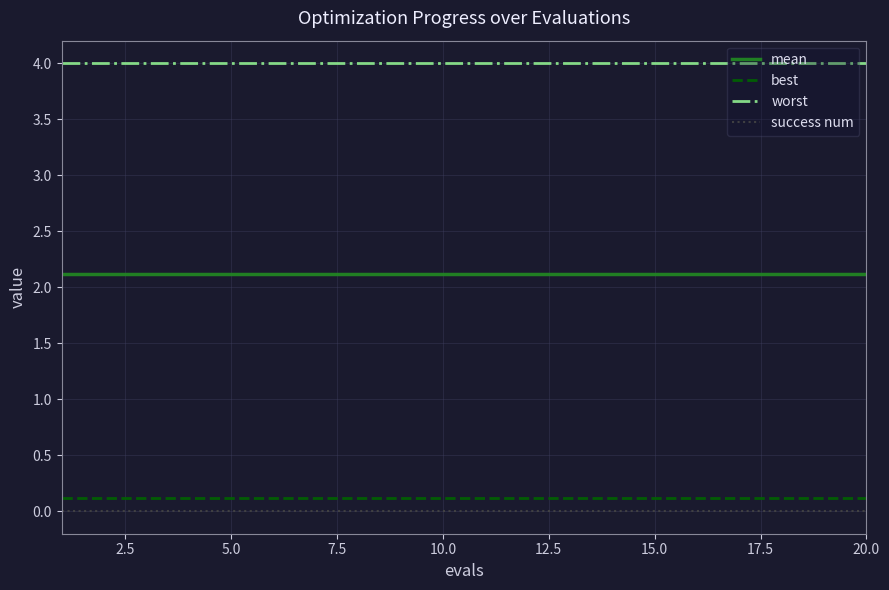

What is the minimum value for worst?

4.0